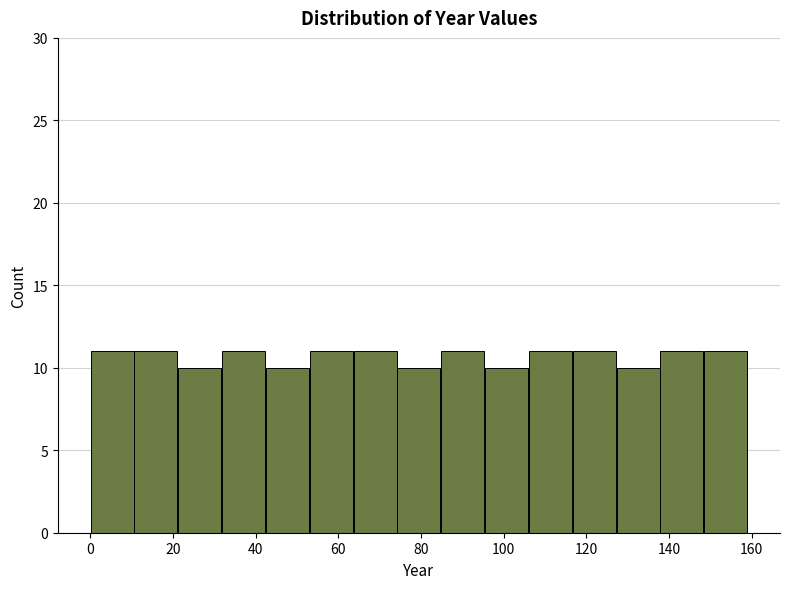

How tall is the bar that spans 42.4 to 53.0 on the x-axis? Neither the bar edges nor the heights are printed on the chart, so give them approximately, as read against the axes.

10